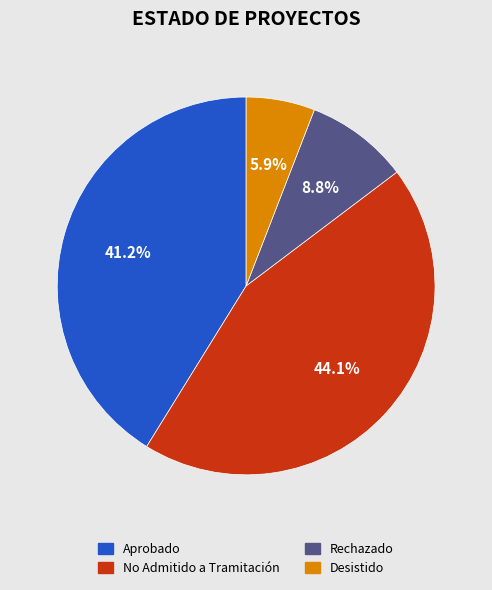

The No Admitido a Tramitación slice represents 55% of the pie. True or false?

False